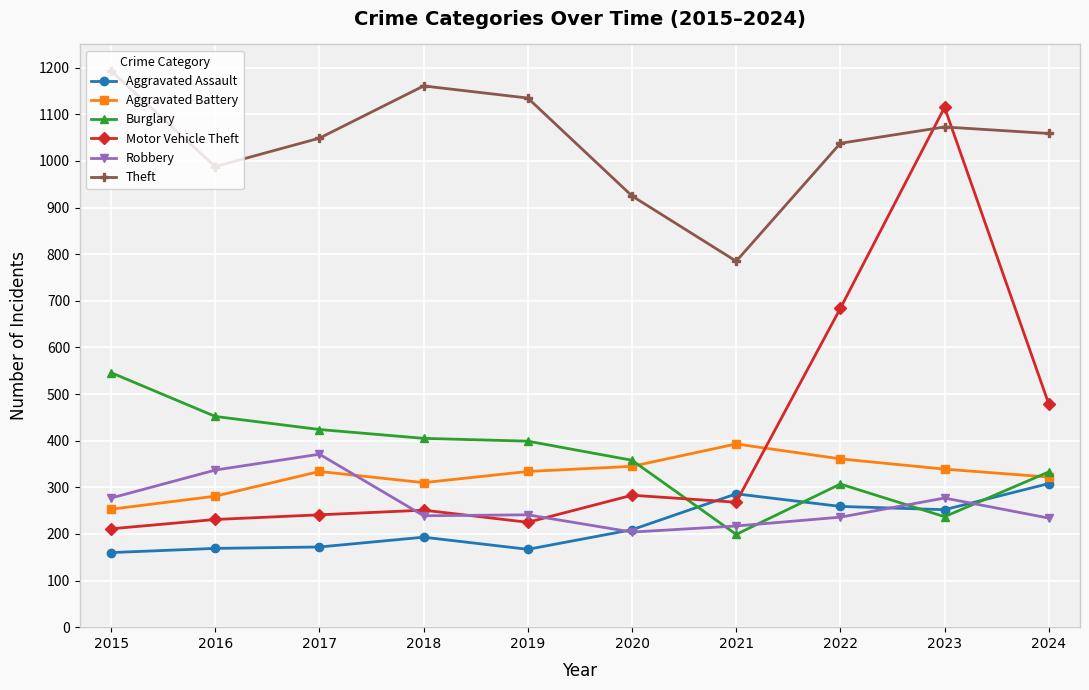

What is the approximate value of Aggravated Assault at 2024?

308